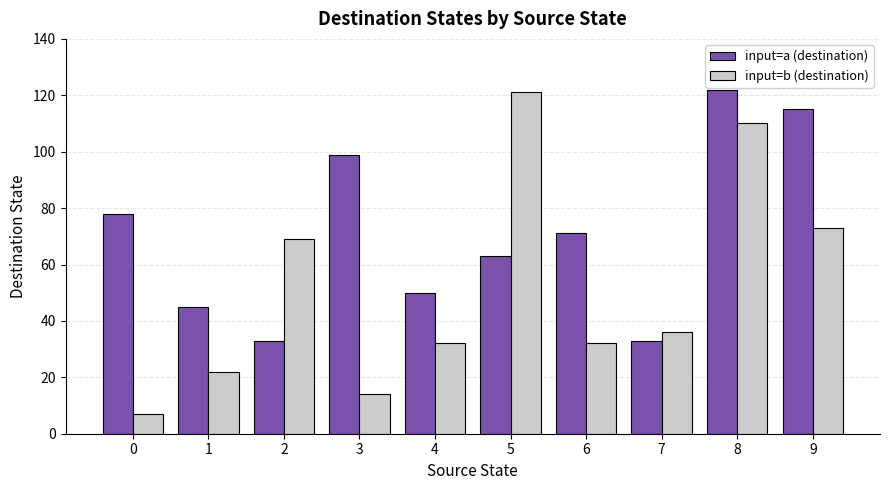

Reading left to right, transcribe all the data shown in this chart.

input=a (destination): 78	45	33	99	50	63	71	33	122	115
input=b (destination): 7	22	69	14	32	121	32	36	110	73